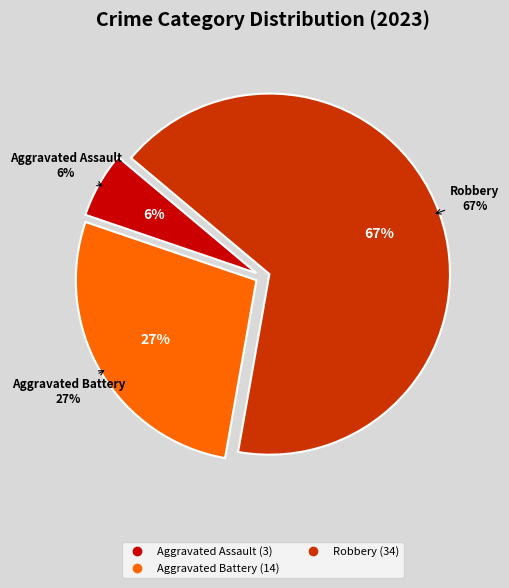

To the nearest percent, what is the difference between the Aggravated Battery and Robbery slice percentages?

39%